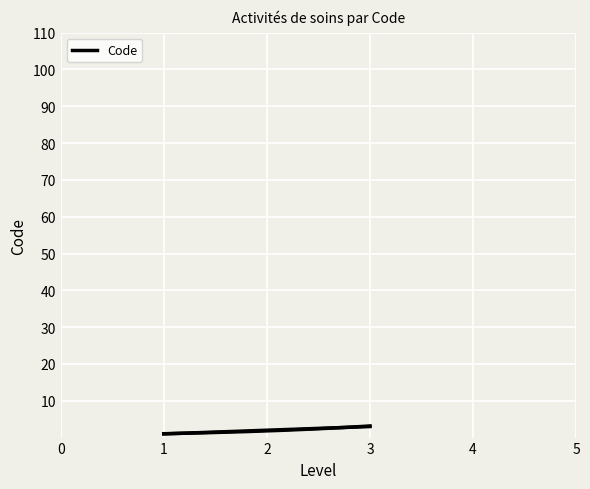

What is the greatest value displayed?

3